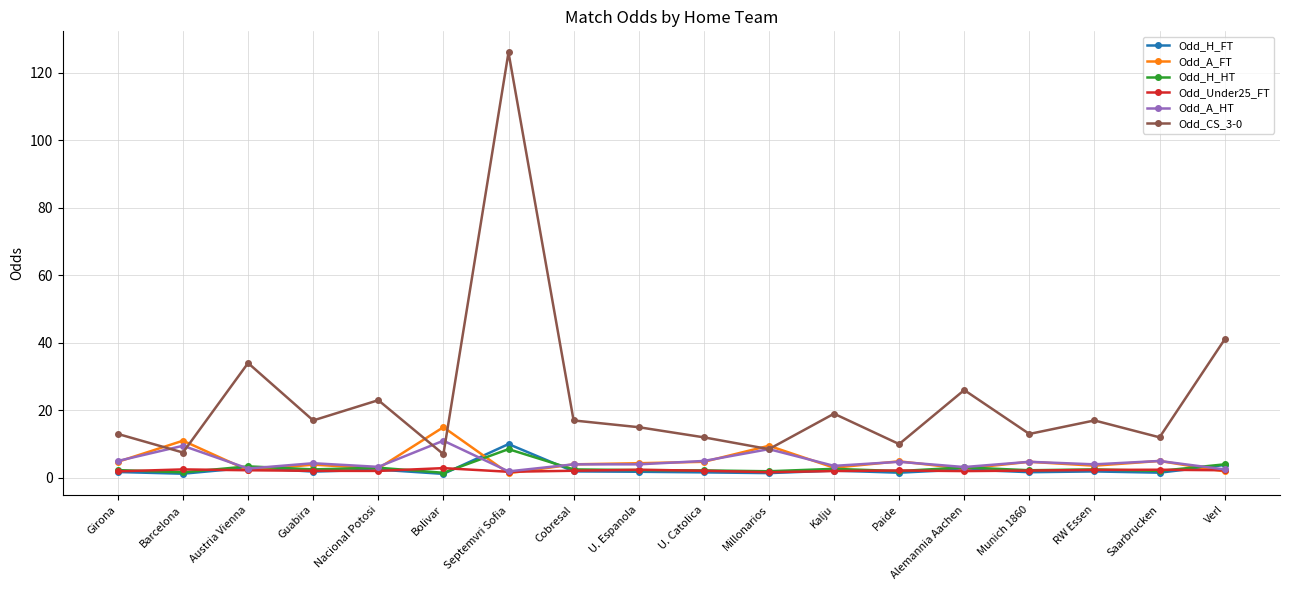

Which series ends up on top after the final intersection of Odd_A_HT and Odd_A_FT?

Odd_A_HT